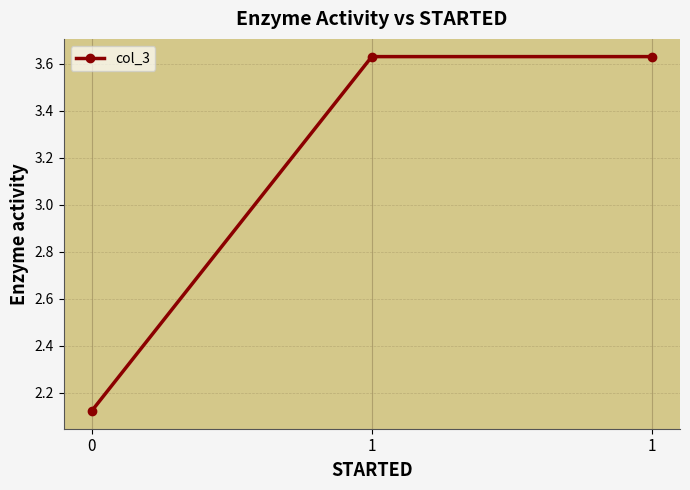

List the labels in order of value, smallest first.

0, 1, 1